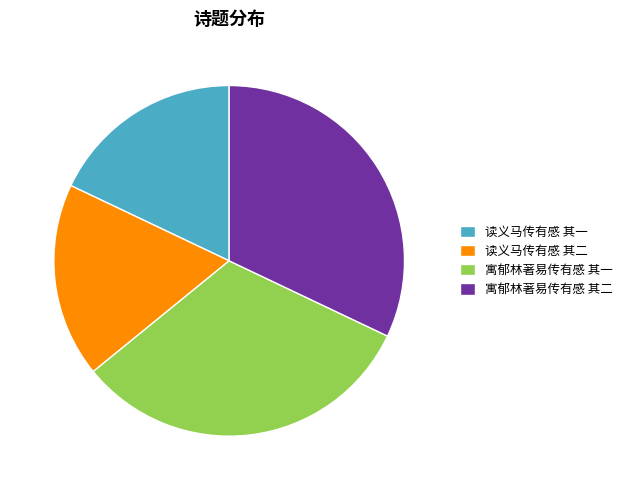

Which has a higher value, 寓郁林著易传有感 其一 or 读义马传有感 其二?

寓郁林著易传有感 其一